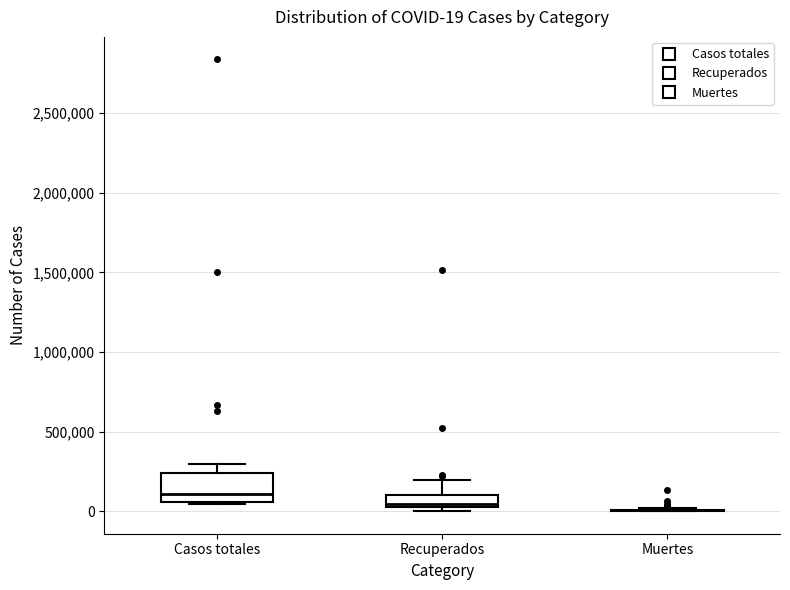

Comparing the boxes themselves (not the whiskers), which one is the tallest?

Casos totales